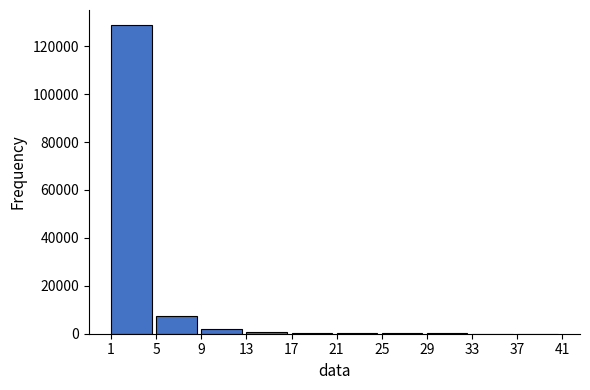

What is the sum of all values?

139866